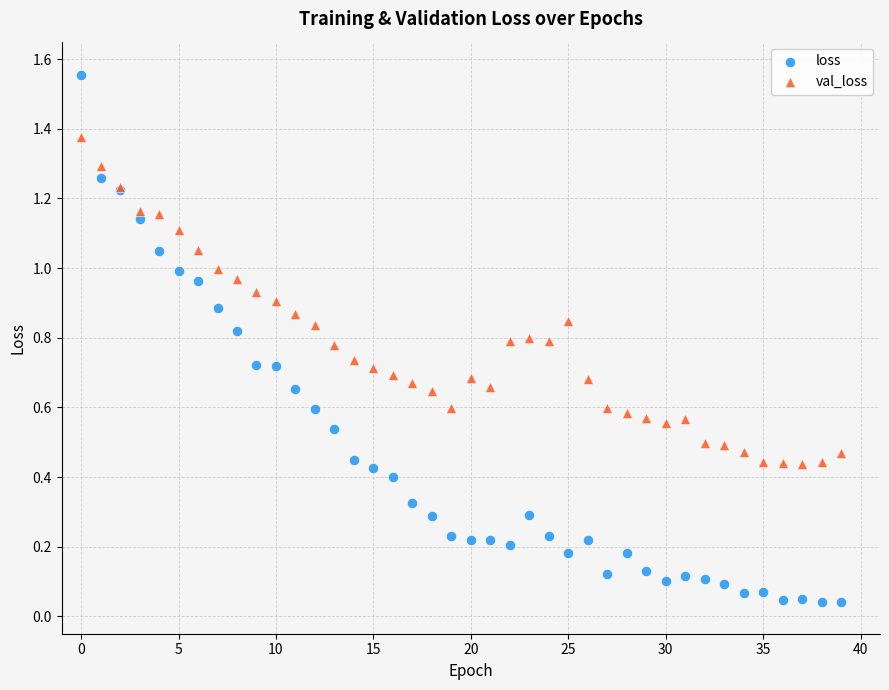

Which series has the largest Y range (max minus min)?

loss